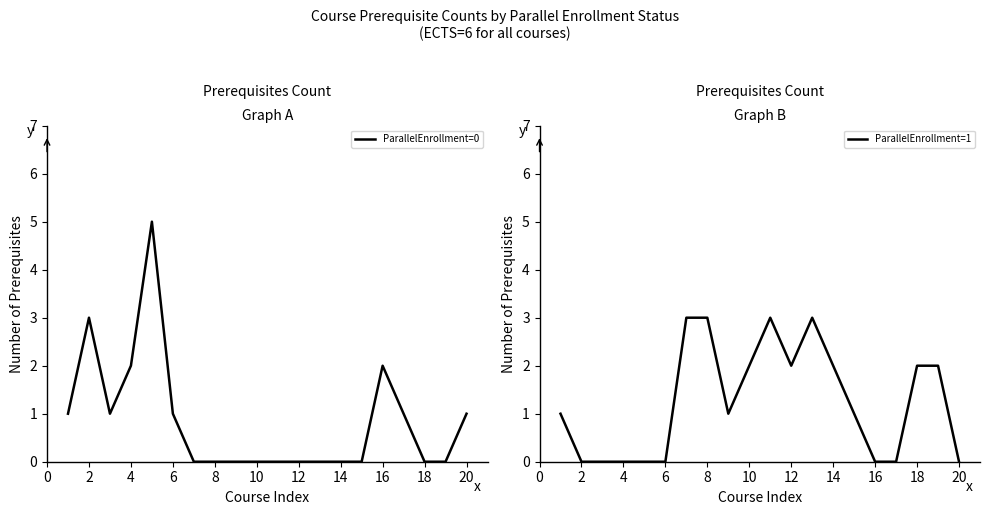

Reading left to right, transcribe all the data shown in this chart.

ParallelEnrollment=0: 1	3	1	2	5	1	0	0	0	0	0	0	0	0	0	2	1	0	0	1
ParallelEnrollment=1: 1	0	0	0	0	0	3	3	1	2	3	2	3	2	1	0	0	2	2	0